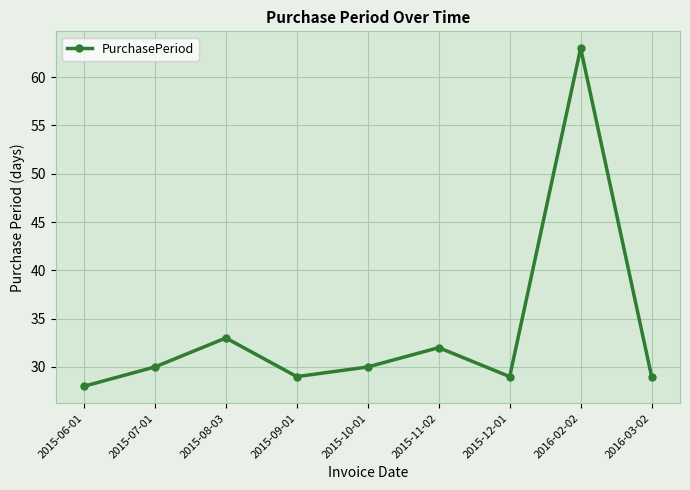

At which category does the chart reach its minimum across all series?

2015-06-01